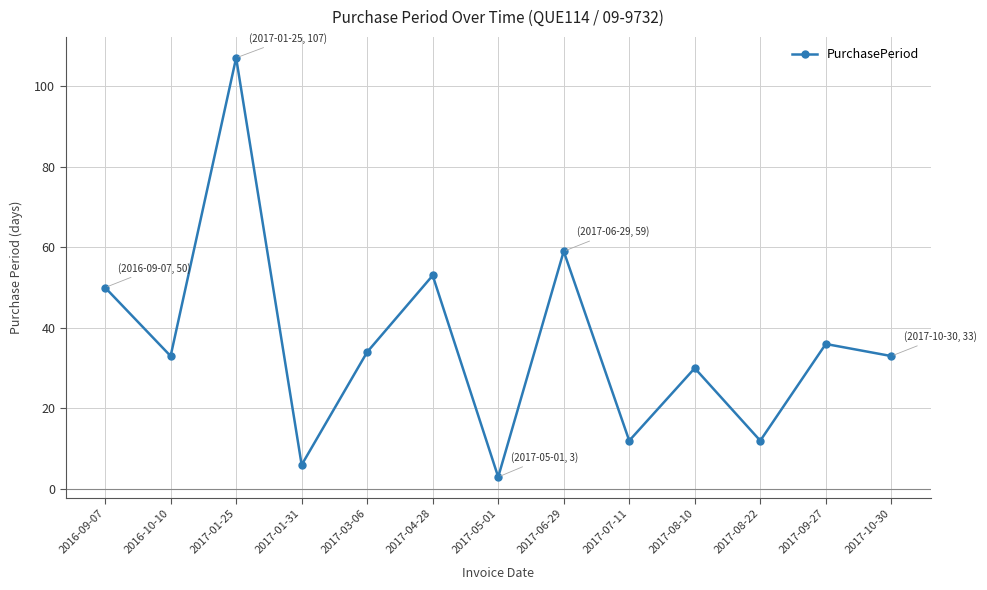

What is the smallest value displayed?

3